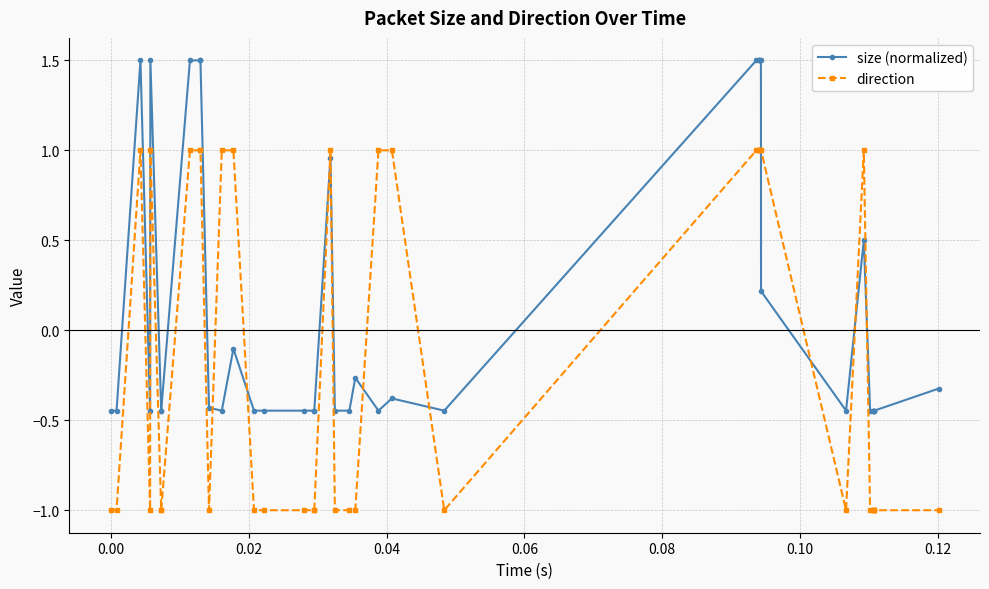

At how many categories does at least one series exceed 0?

17